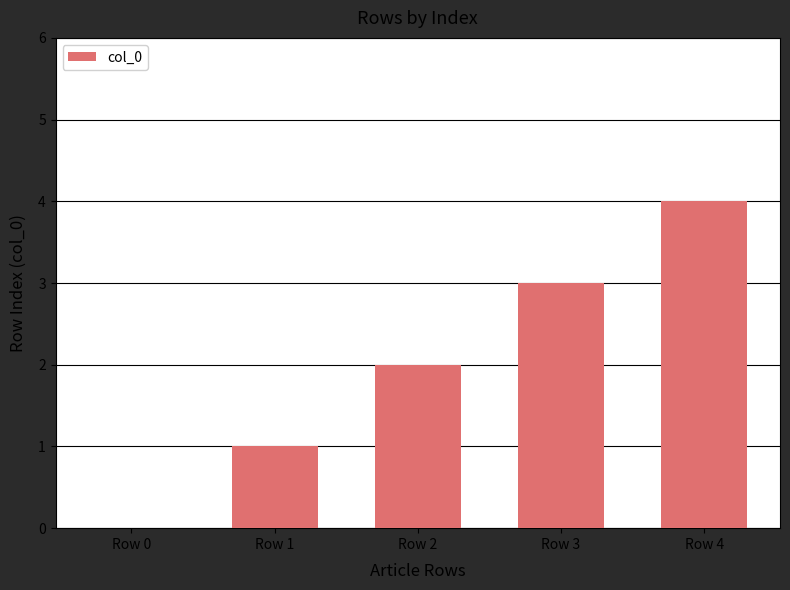

The chart shows a value of 2 at Row 0. True or false?

False